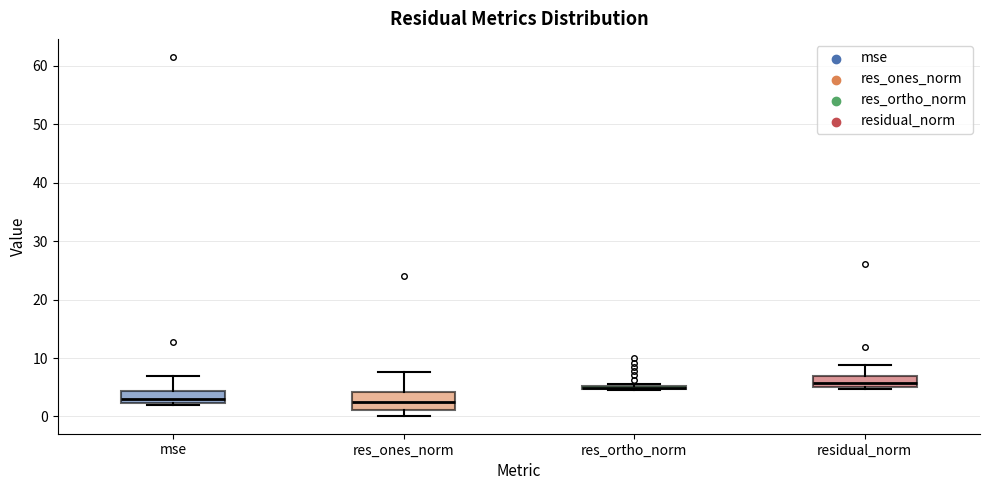

Reading left to right, transcribe this box plot: for each box, give where its median line is, the range the box spans, and where its two whiskers end, as read against the y-axis. The values are not printed on the chart, so give them approximately, as read against the axis.

mse: median 3, box 2 to 4, whiskers 2 (just below the box's lower edge) to 7
res_ones_norm: median 2, box 1 to 4, whiskers 0 to 8
res_ortho_norm: box collapsed to a line at 5, whiskers 5 to 6
residual_norm: median 6, box 5 to 7, whiskers 5 (just below the box's lower edge) to 9